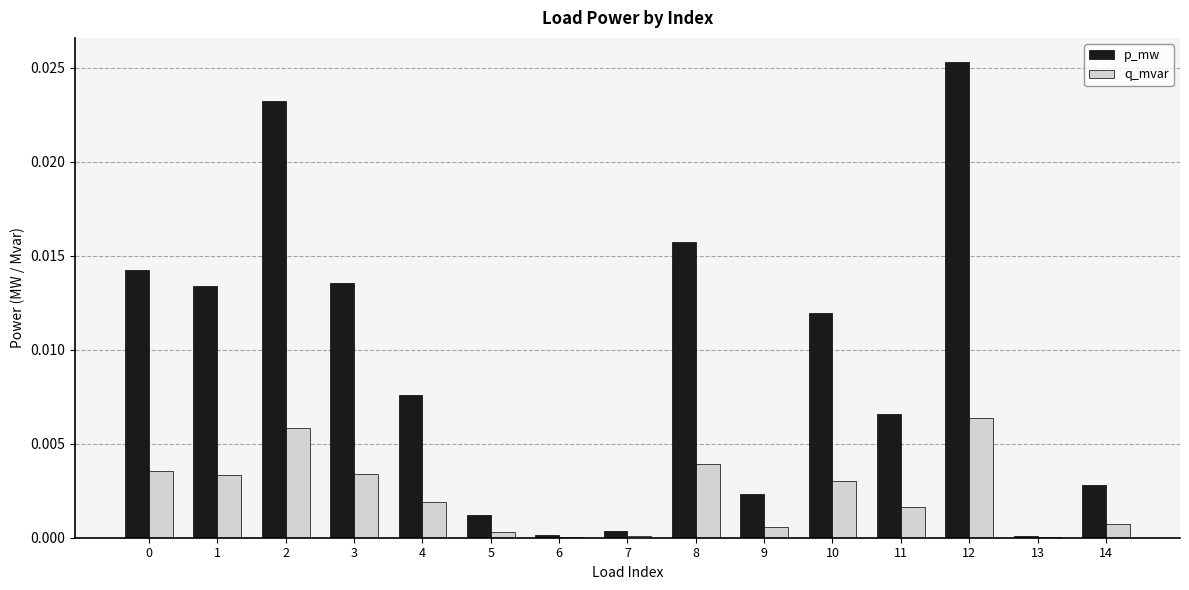

What are all the series names shown in the legend?

p_mw, q_mvar